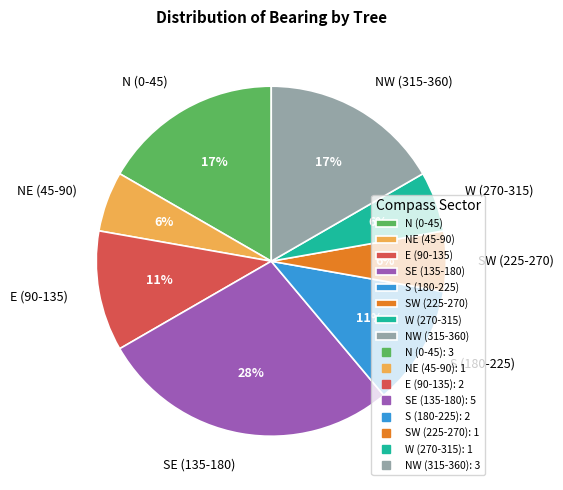

What percentage is the NW (315-360) slice, to the nearest percent?

17%